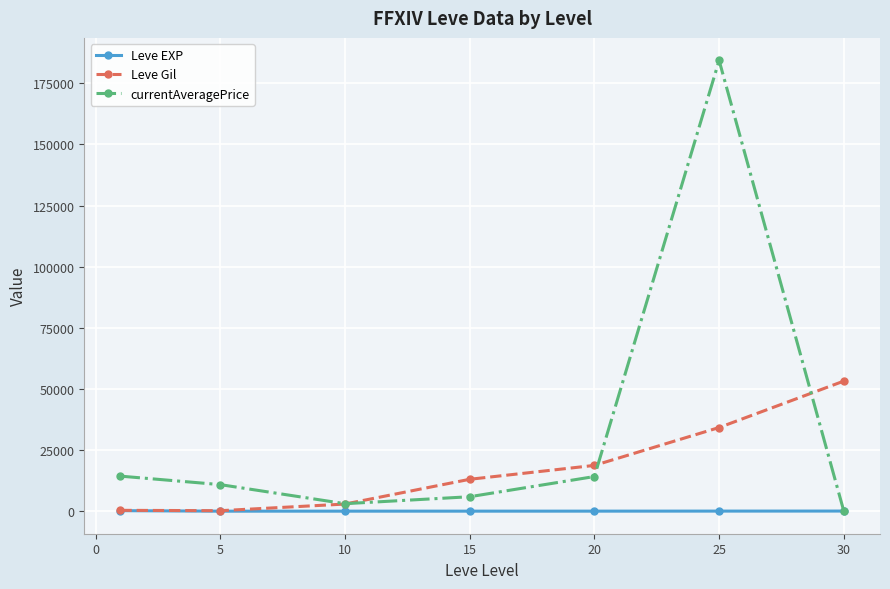

What is the maximum value for currentAveragePrice?

184326.0